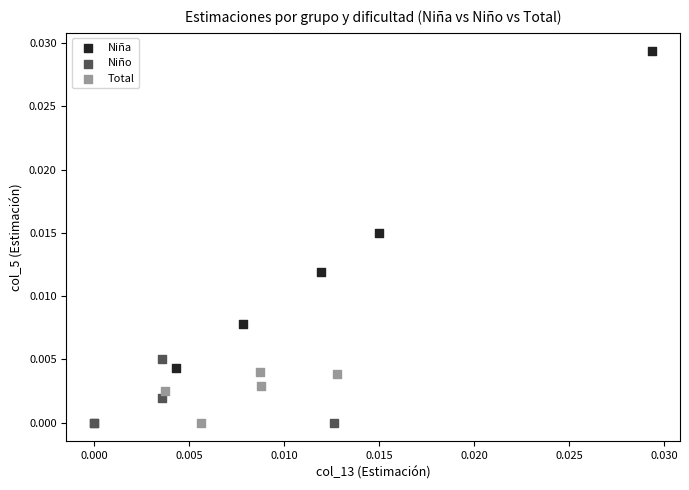

Which series has the widest spread of Y values?

Niña